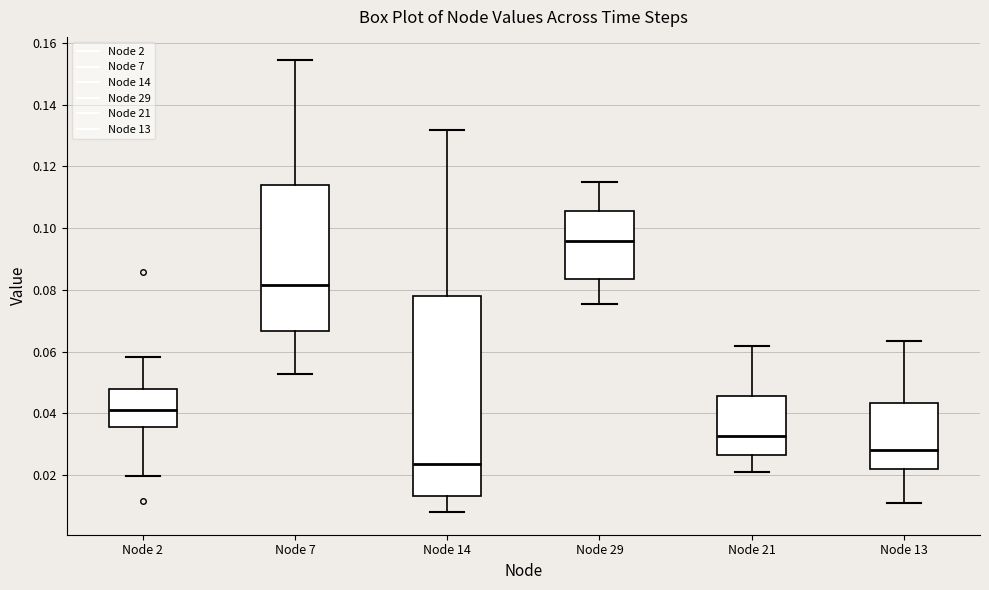

Where is the upper edge of the box for Node 13 on the y-axis? The values are not printed on the chart, so give them approximately, as read against the axis.

0.044